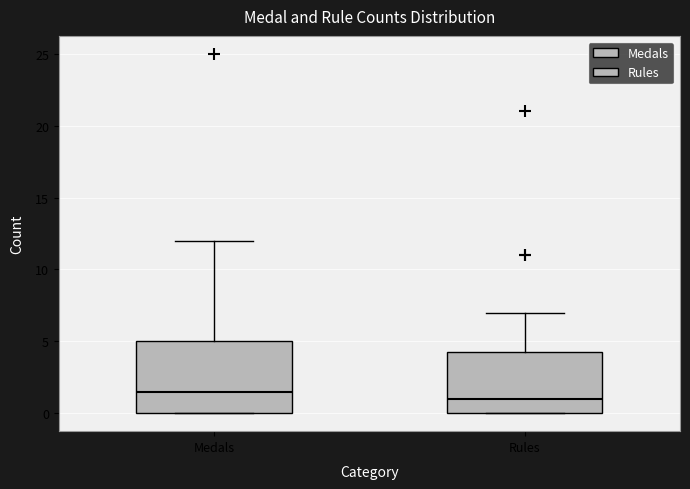

Where is the lower edge of the box for Rules on the y-axis? The values are not printed on the chart, so give them approximately, as read against the axis.

0.0